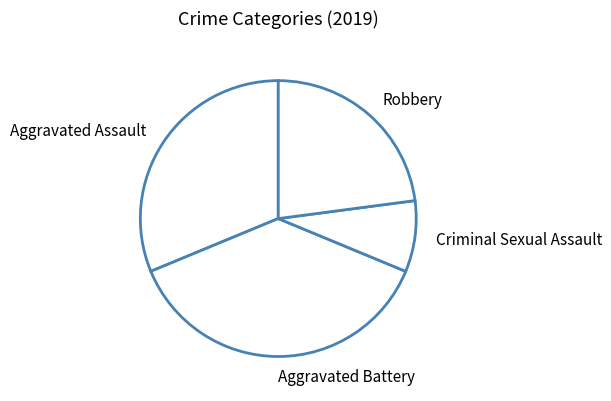

Approximately how many times larger is the value at Aggravated Battery compared to Criminal Sexual Assault?

4.5